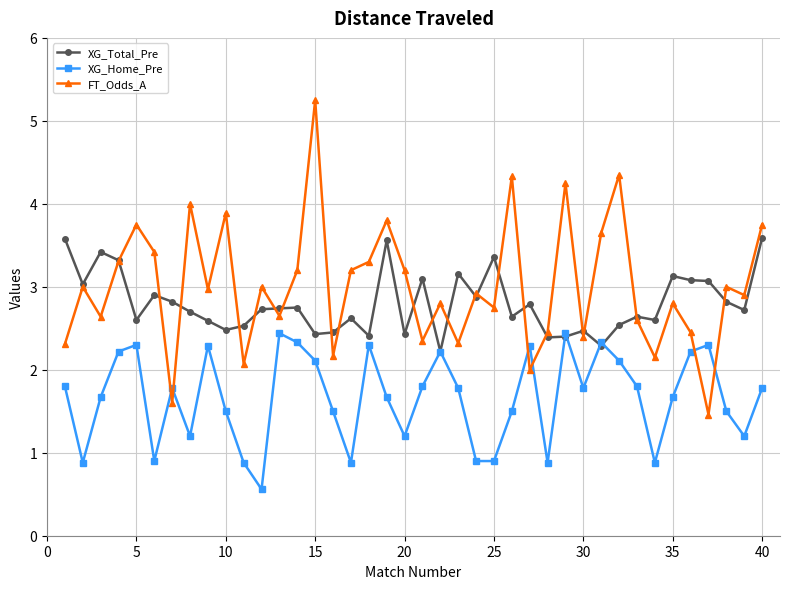

What is the minimum value shown in the chart?

0.6